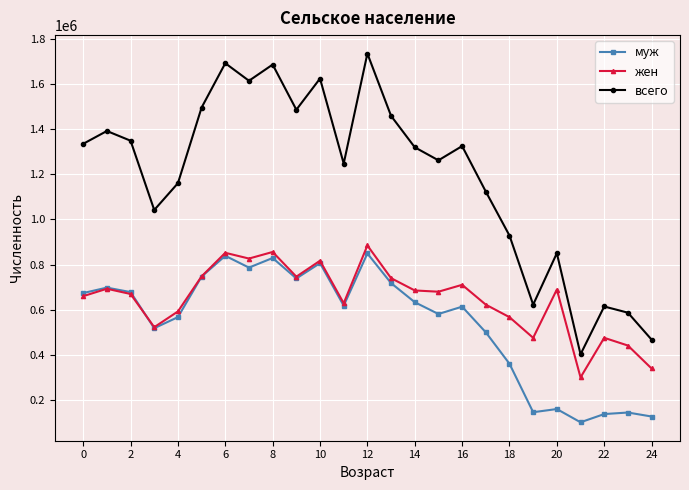

True or false: всего and муж intersect in this chart.

False